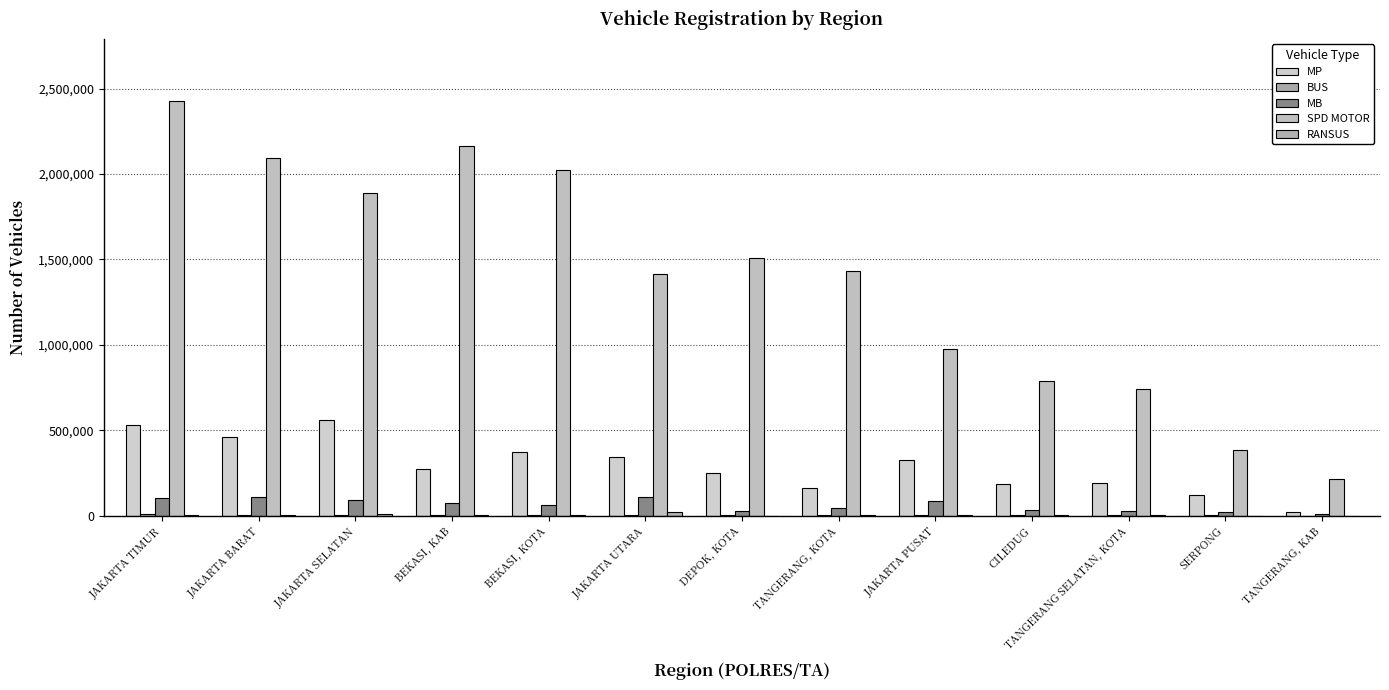

What position from the left is DEPOK, KOTA?

7